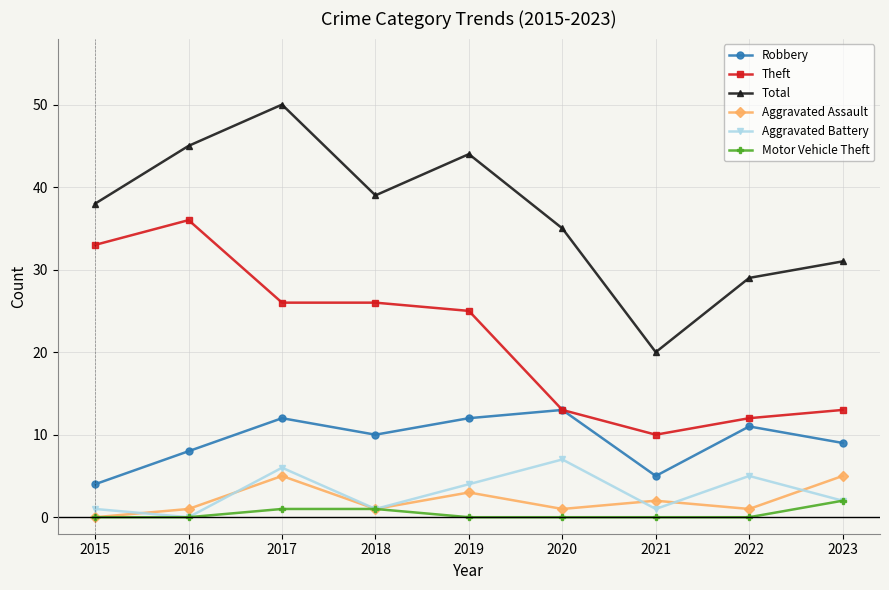

Is the value of Motor Vehicle Theft at 2016 greater than the value of Robbery at 2020?

No